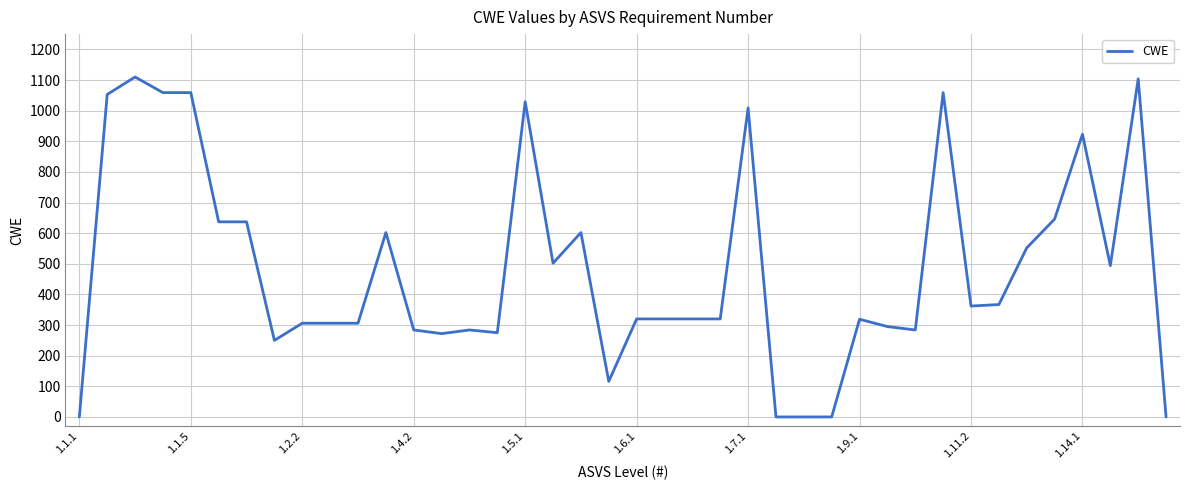

What is the maximum value shown in the chart?

1110